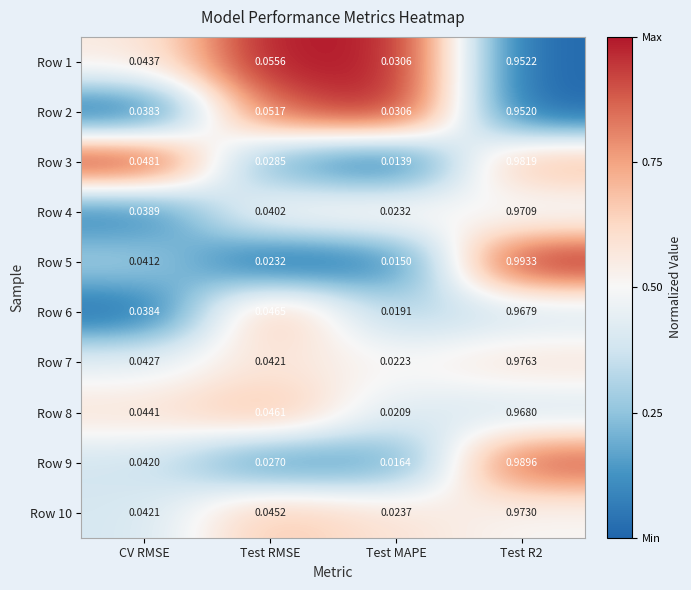

List the series in order of their peak value, highest first.

Row 5, Row 9, Row 3, Row 7, Row 10, Row 4, Row 8, Row 6, Row 1, Row 2